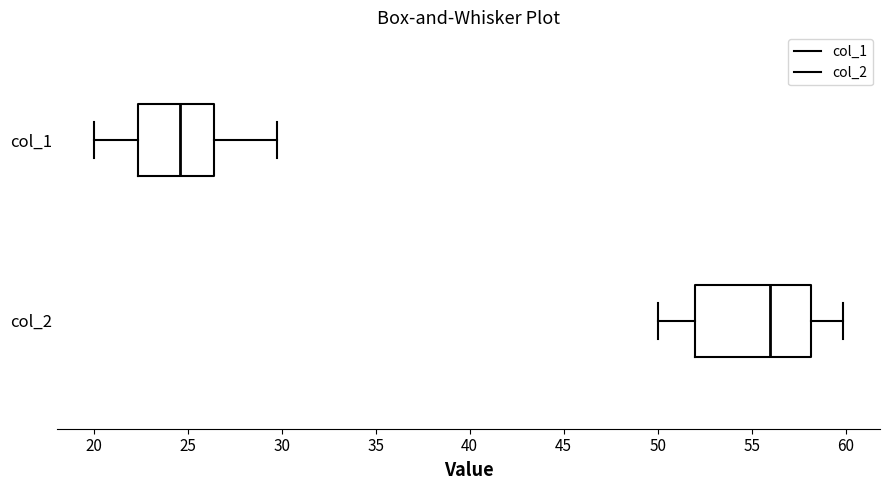

Reading bottom to top, read every box against the x-axis: the position of its median line, the range the box covers, and the ends of its whiskers. The values are not printed on the chart, so give them approximately, as read against the axis.

col_2: median 56.0, box 52.0 to 58.0, whiskers 50.0 to 60.0
col_1: median 24.5, box 22.5 to 26.5, whiskers 20.0 to 29.5